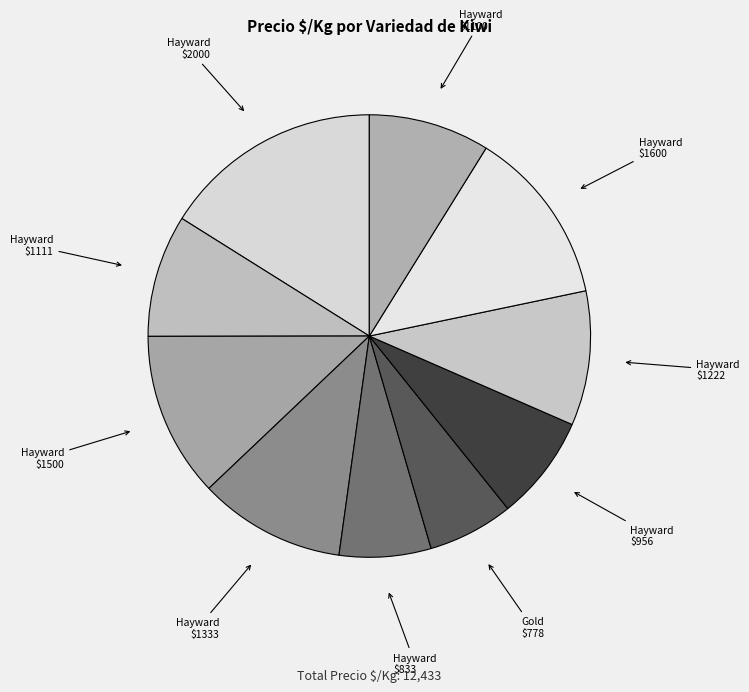

Is there any slice that represents more than half of the pie?

No